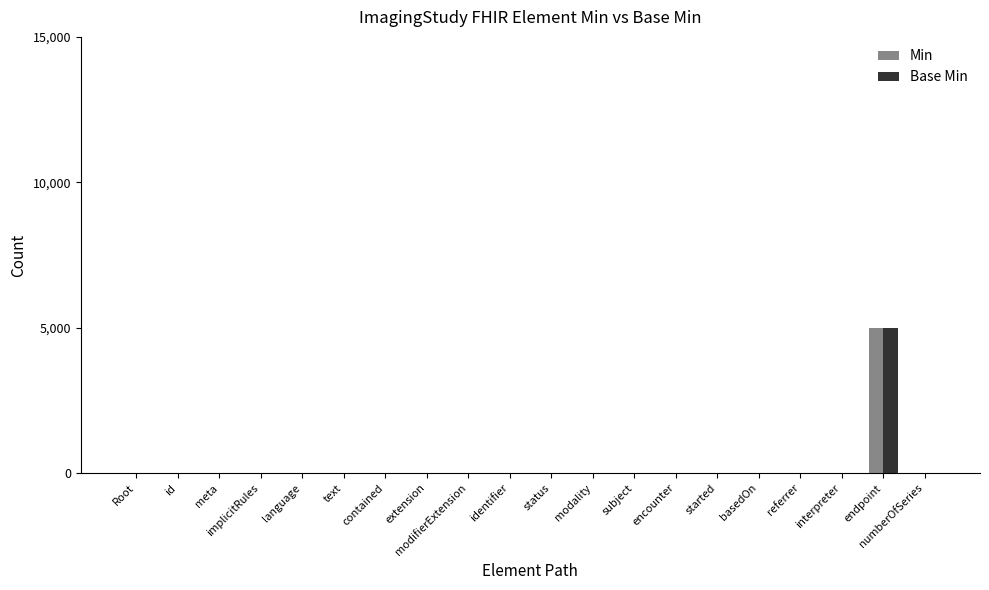

What is the difference between the maximum and second lowest values in the Min series?

1